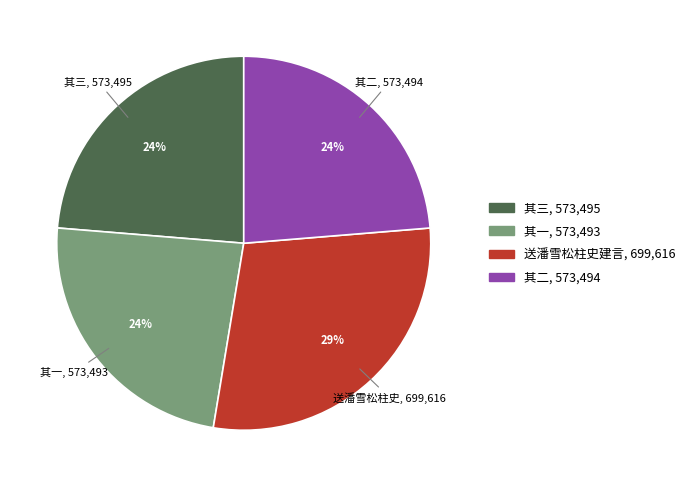

Does any single category account for the majority?

No